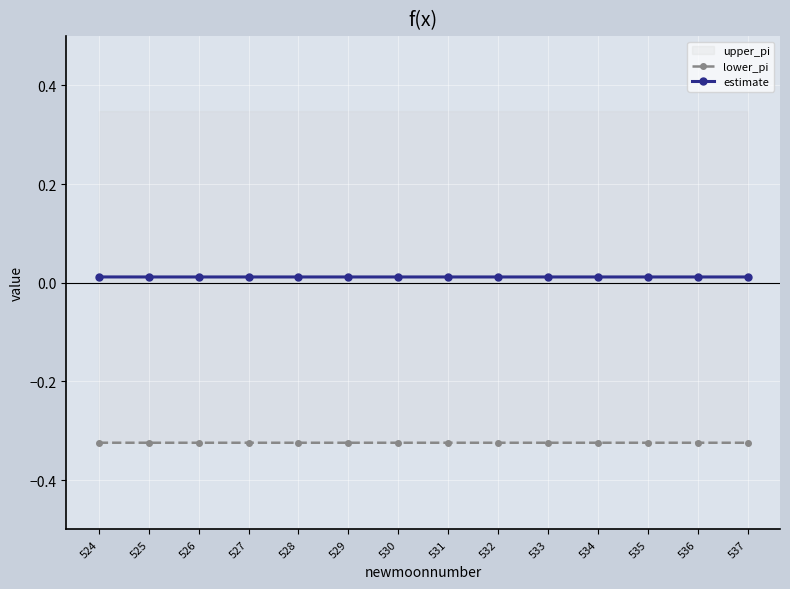

Is the value of lower_pi at 535 greater than the value of estimate at 530?

No